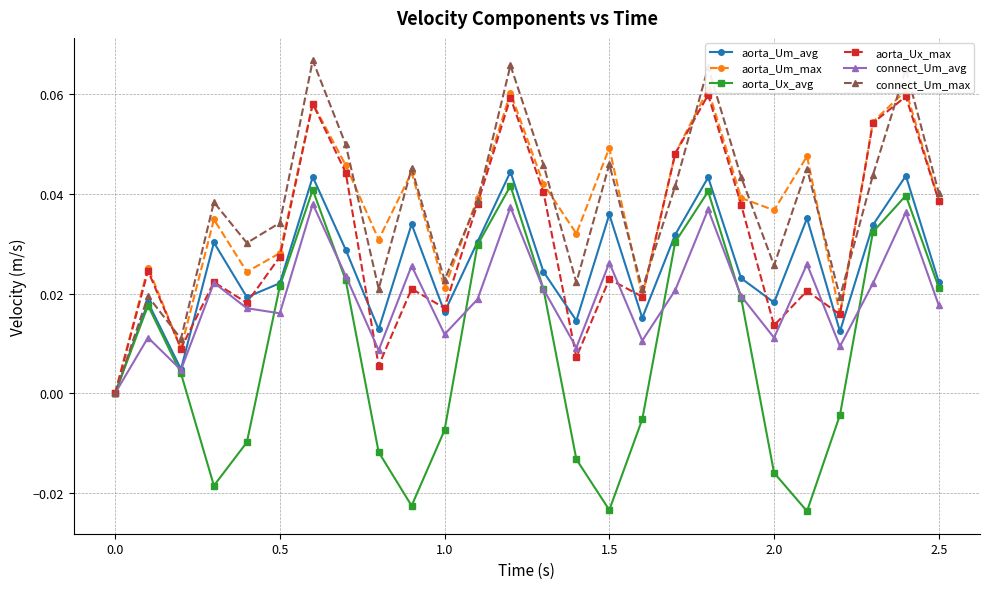

True or false: aorta_Ux_avg and aorta_Um_avg intersect in this chart.

False